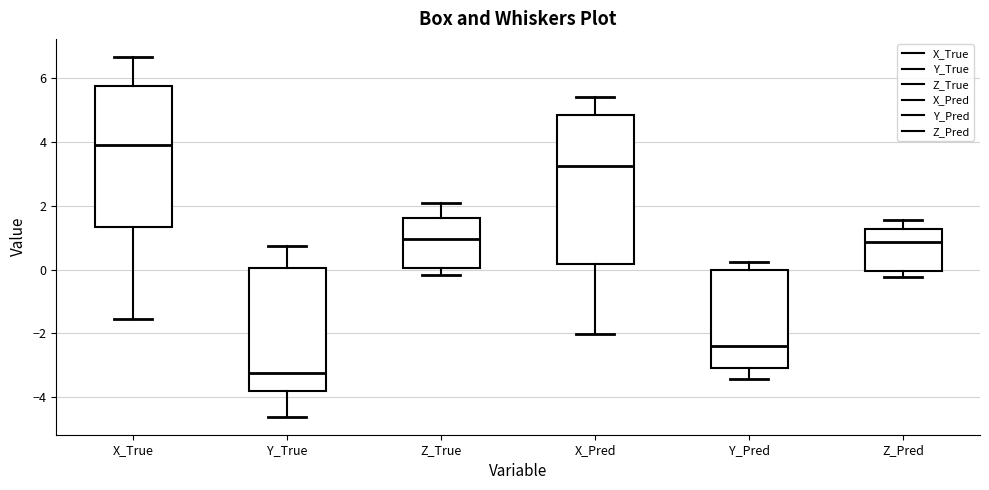

Reading left to right, read every box against the y-axis: the position of its median line, the range the box covers, and the ends of its whiskers. The values are not printed on the chart, so give them approximately, as read against the axis.

X_True: median 3.8, box 1.4 to 5.8, whiskers -1.6 to 6.6
Y_True: median -3.2, box -3.8 to 0.0, whiskers -4.6 to 0.8
Z_True: median 1.0, box 0.0 to 1.6, whiskers -0.2 to 2.0
X_Pred: median 3.2, box 0.2 to 4.8, whiskers -2.0 to 5.4
Y_Pred: median -2.4, box -3.0 to 0.0, whiskers -3.4 to 0.2
Z_Pred: median 0.8, box 0.0 to 1.2, whiskers -0.2 to 1.6